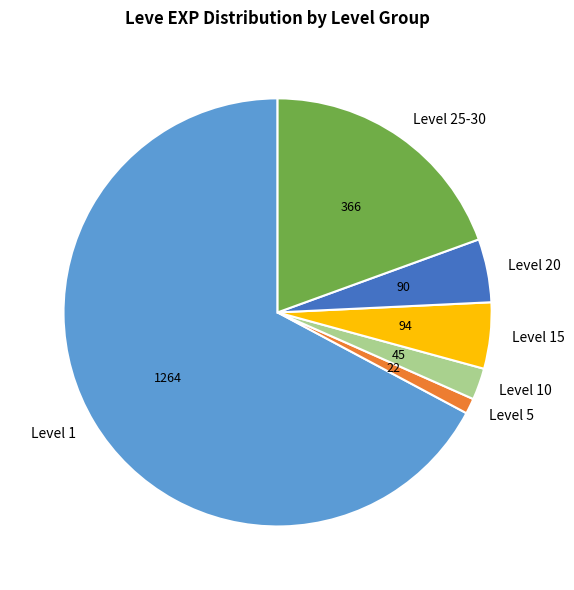

Which slice is the smallest?

Level 5